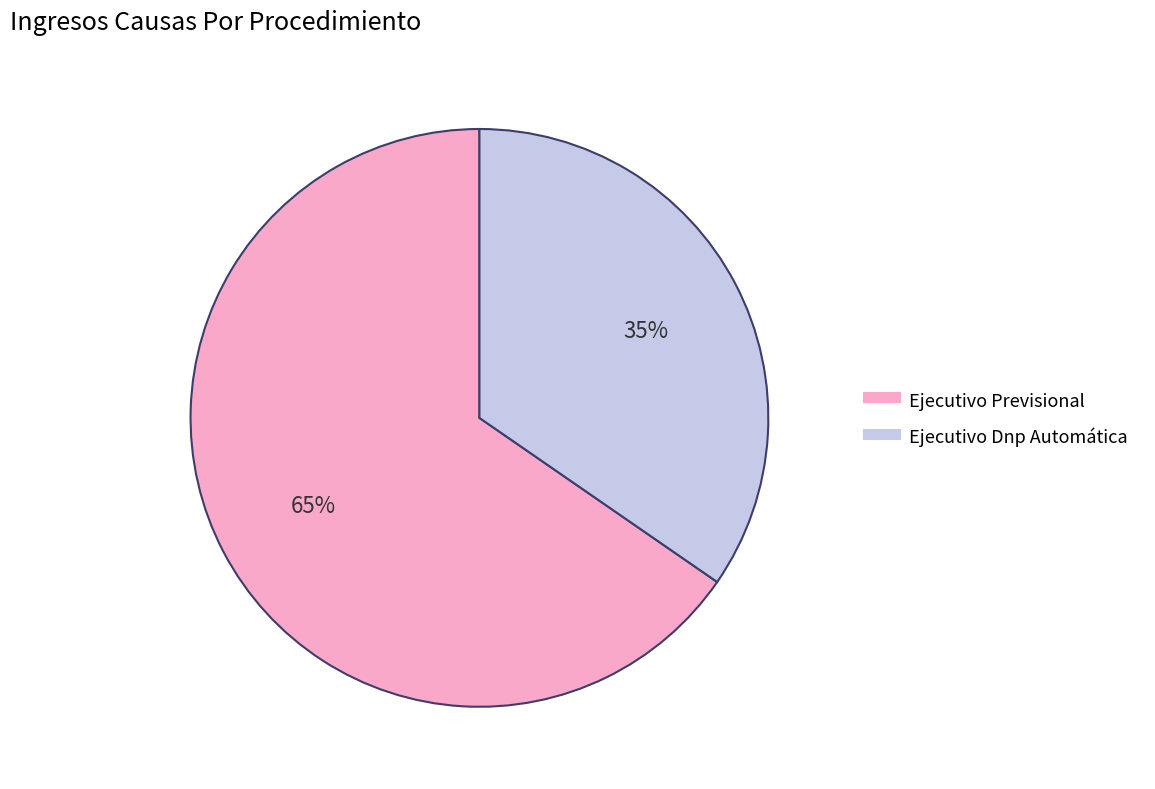

Which category accounts for the majority?

Ejecutivo Previsional